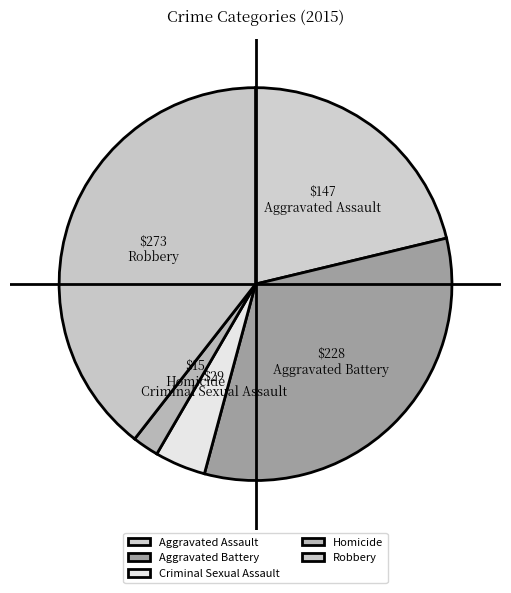

Is the sum of Homicide and Robbery greater than half?

No